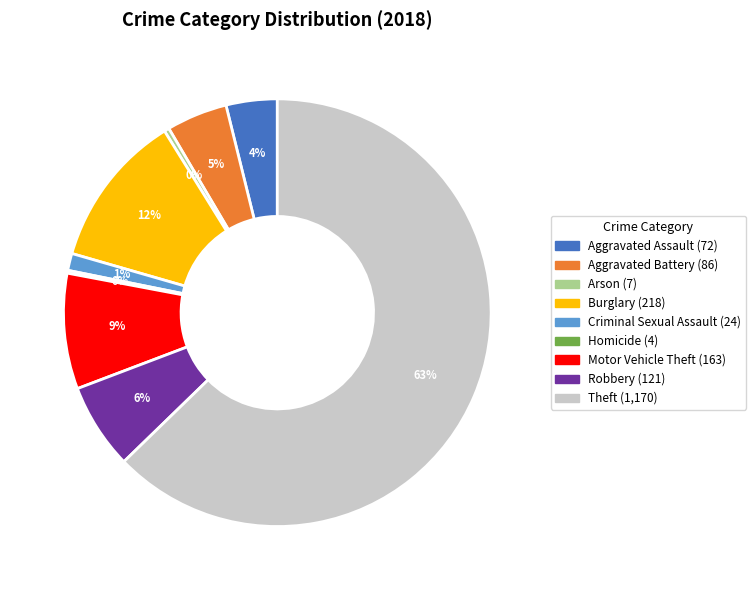

Do Robbery and Theft together represent more than half of the pie?

Yes